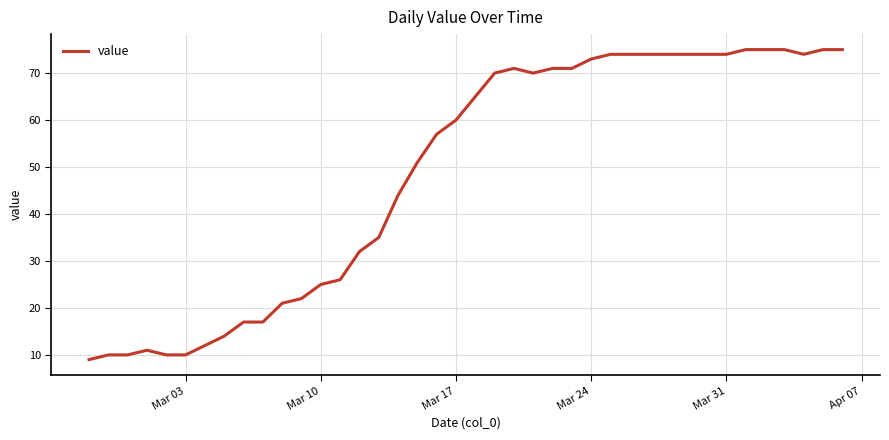

What is the sum of all values?

1951